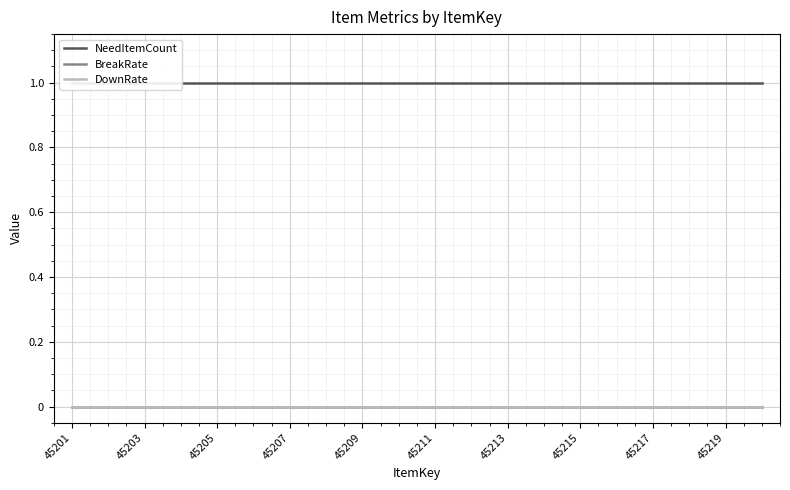

Which category has the lowest value across all series?

45201